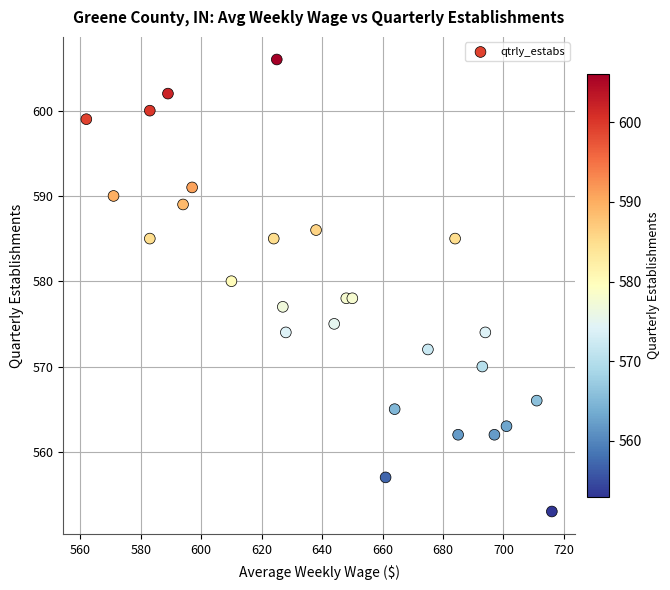

What is the range of Y values (max minus min)?

53